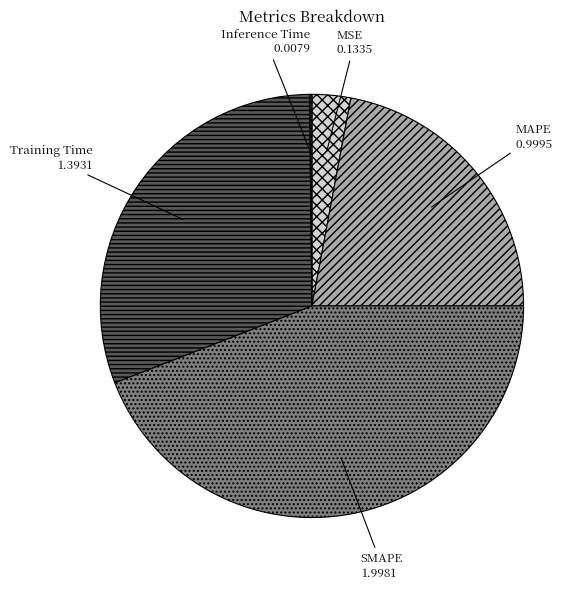

The Training Time slice represents 37% of the pie. True or false?

False